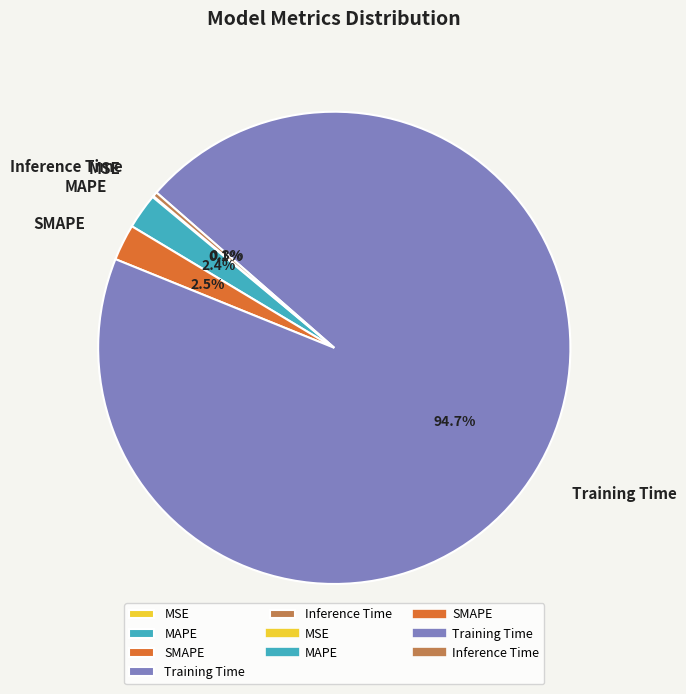

What is the largest slice in the pie chart?

Training Time